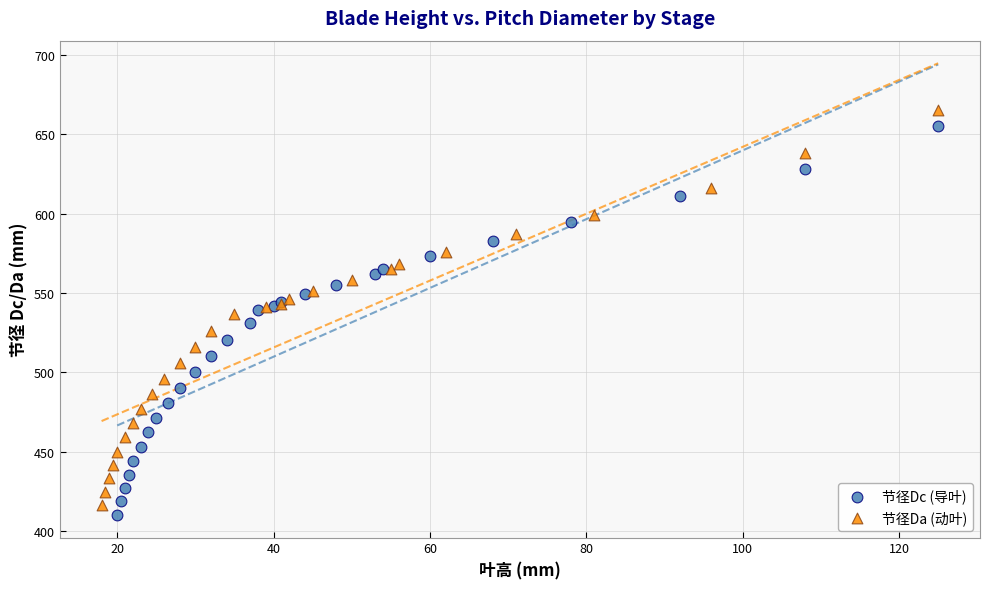

Which series contains the highest Y value?

节径Da (动叶)